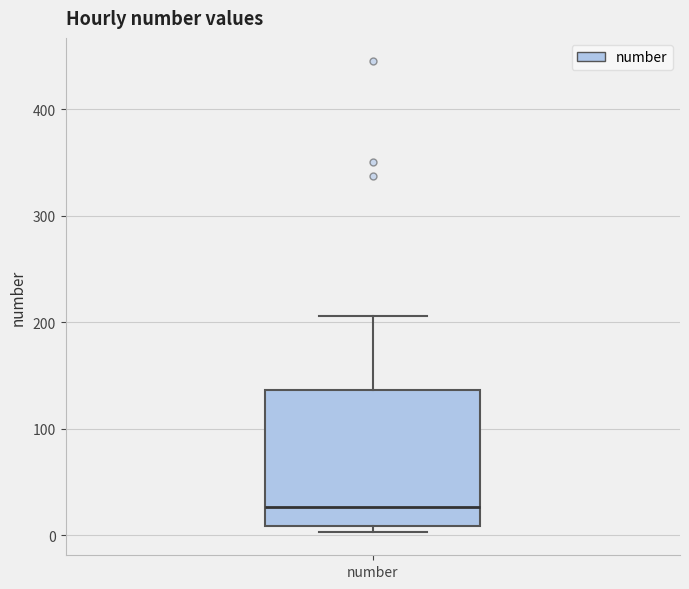

Transcribe this box plot: give where the median line is, the range the box spans, and where the two whiskers end, as read against the y-axis. The values are not printed on the chart, so give them approximately, as read against the axis.

median 30, box 10 to 140, whiskers 0 to 210